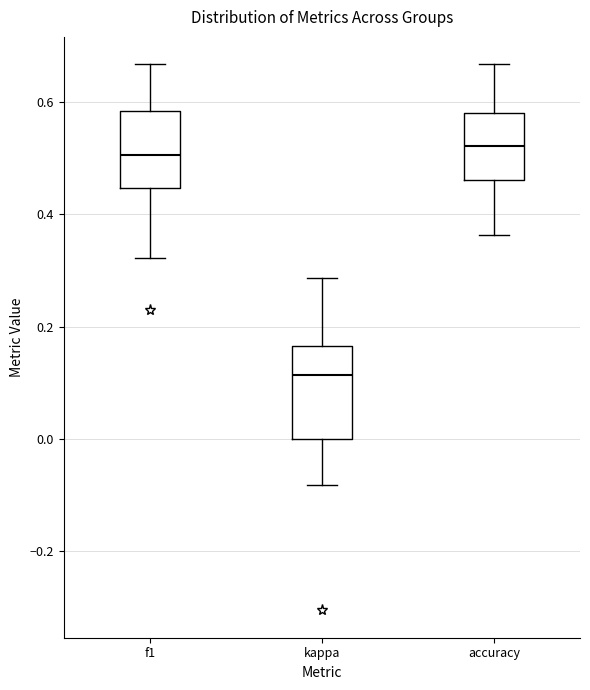

Which box's median line is the lowest?

kappa